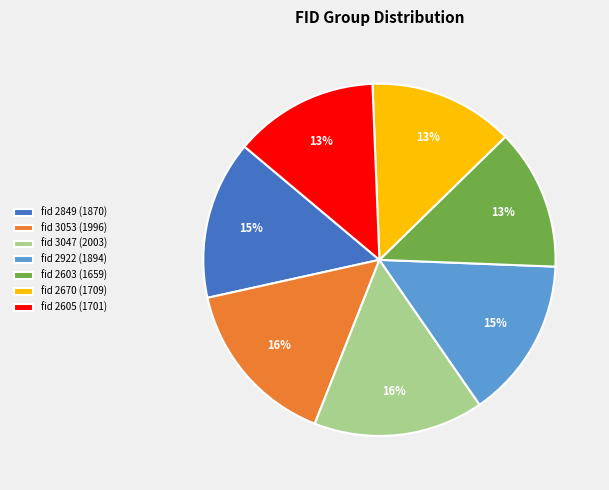

Approximately how many times larger is the value at fid 2922 (1894) compared to fid 3053 (1996)?

0.9